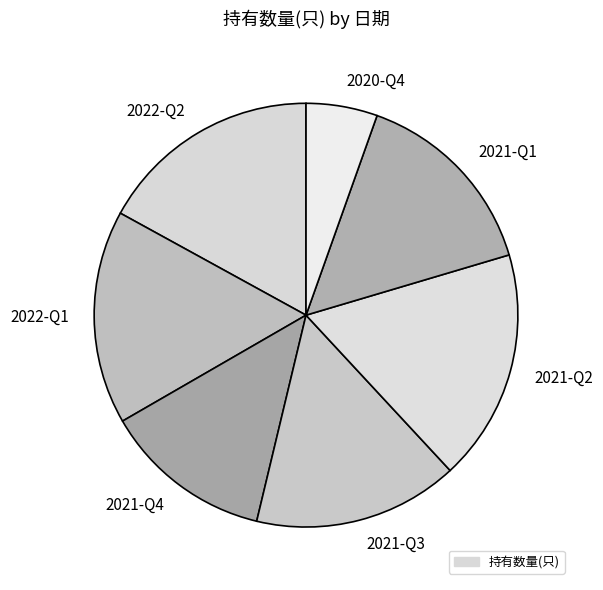

What is the largest slice in the pie chart?

2021-Q2